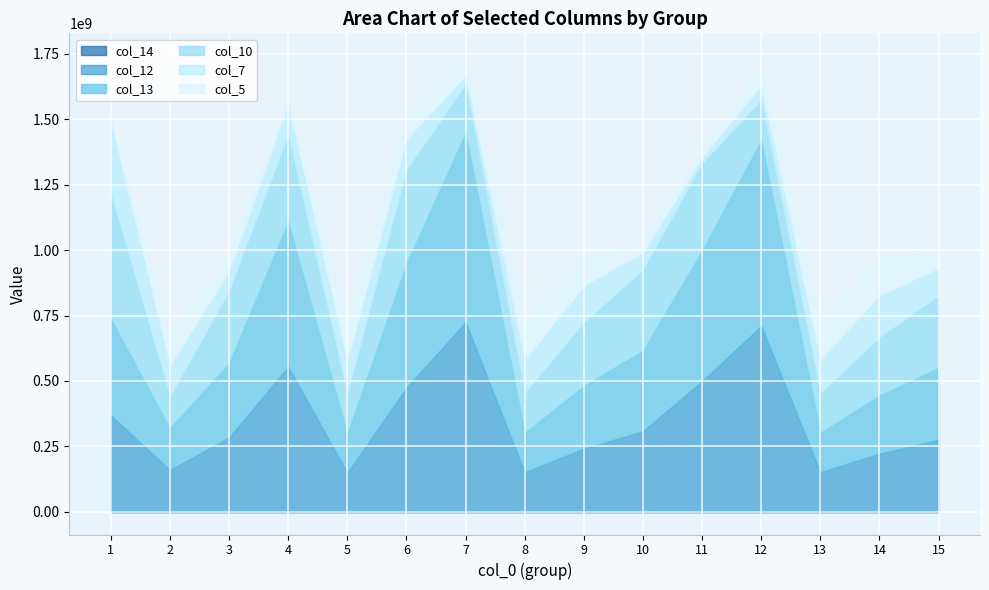

At which label is col_12 closest to 436625280?

6